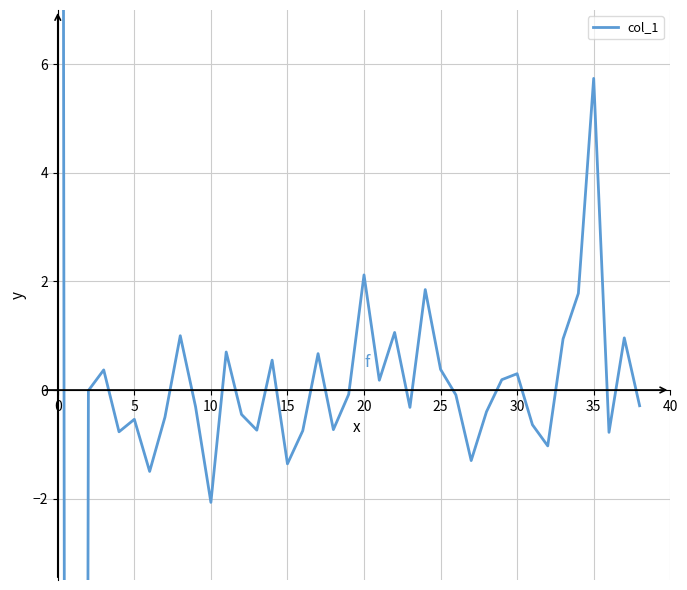

Reading left to right, what are all the values shown in this chart?

83.2	-120.8	-0.0	0.4	-0.8	-0.5	-1.5	-0.5	1.0	-0.3	-2.1	0.7	-0.4	-0.7	0.5	-1.4	-0.8	0.7	-0.7	-0.1	2.1	0.2	1.1	-0.3	1.9	0.4	-0.1	-1.3	-0.4	0.2	0.3	-0.6	-1.0	0.9	1.8	5.7	-0.8	1.0	-0.3